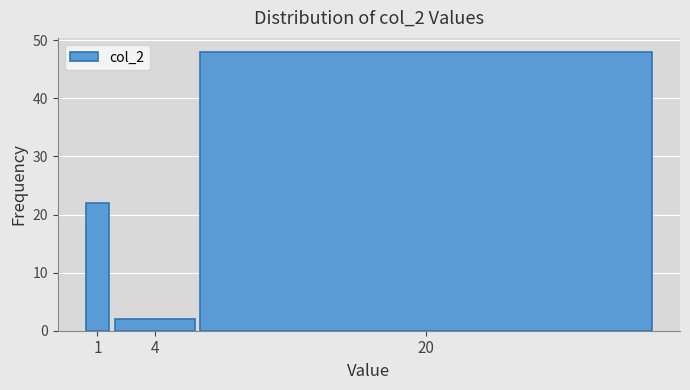

Reading left to right, what are all the values shown in this chart?

1=22	4=2	20=48